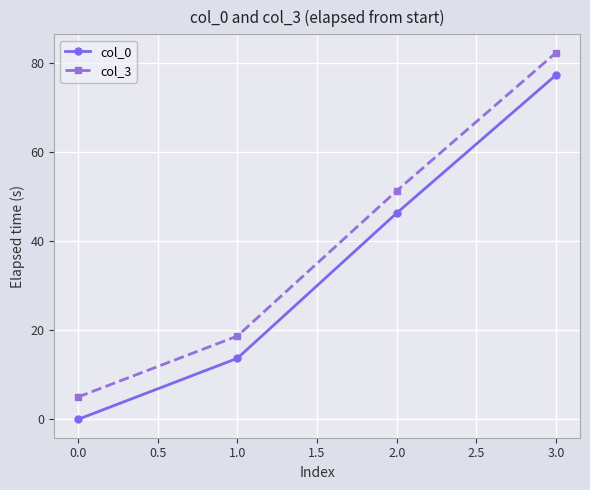

How many lines are shown in the chart?

2